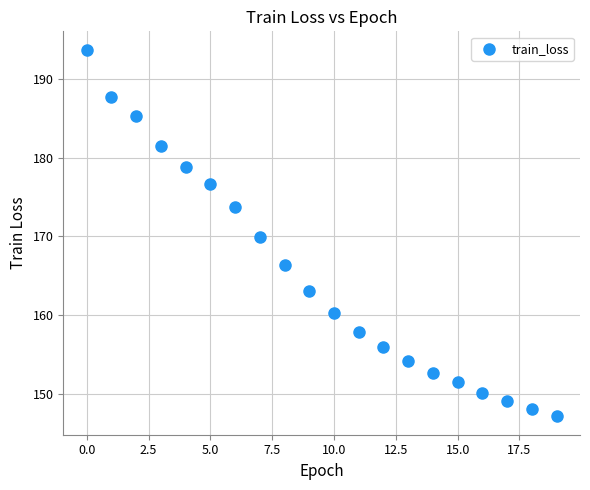

What is the range of Y values (max minus min)?

46.6